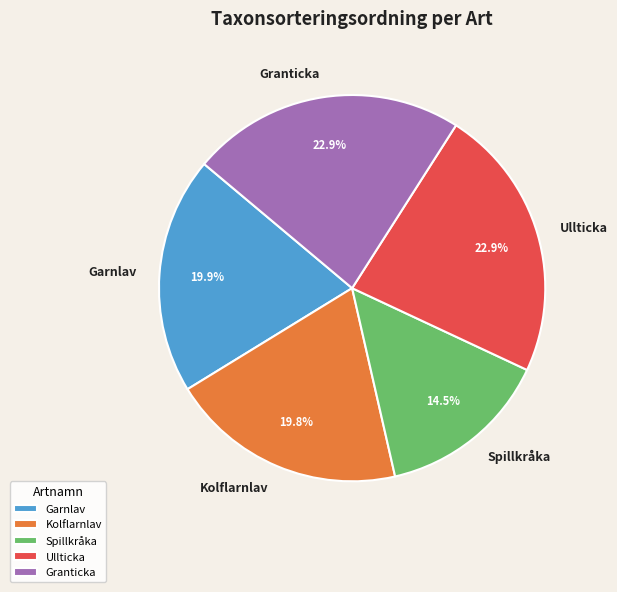

Is it true that Kolflarnlav is 33% of the pie?

False